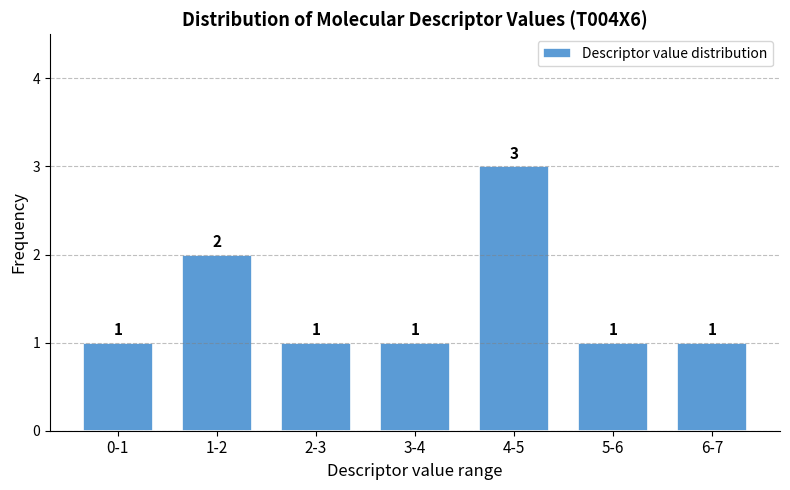

Reading right to left, transcribe all the data shown in this chart.

6-7=1	5-6=1	4-5=3	3-4=1	2-3=1	1-2=2	0-1=1